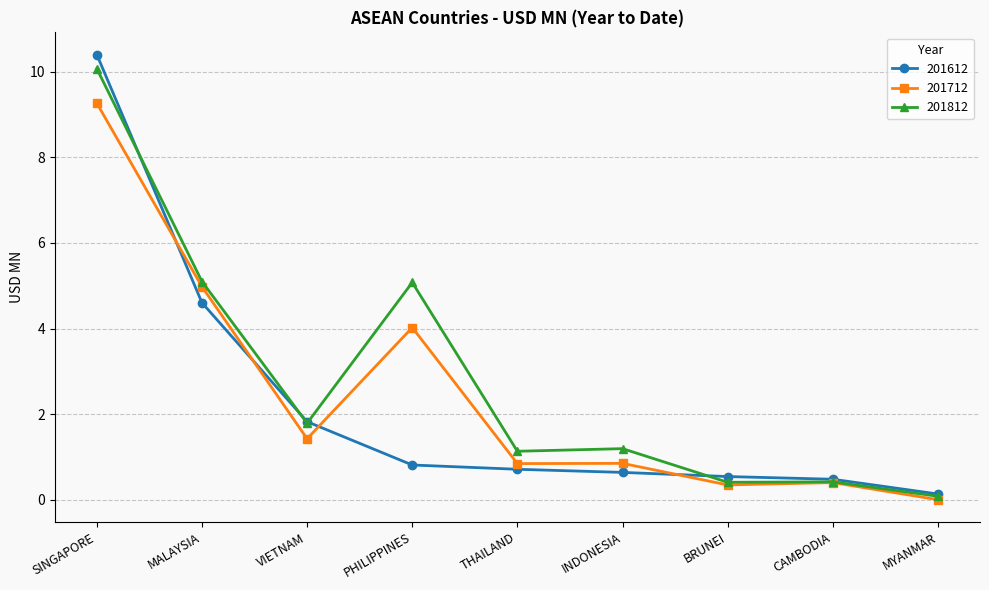

Is it true that 201612 equals 0.9 at BRUNEI?

False